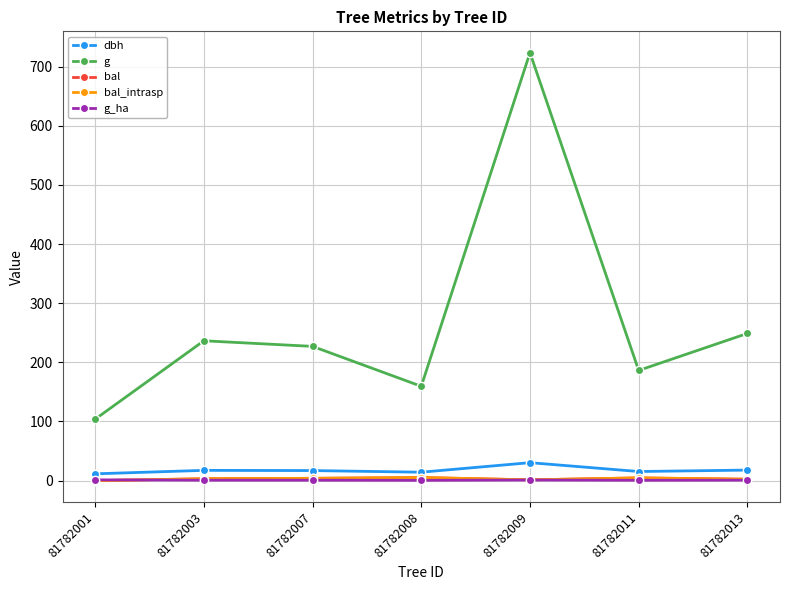

In bal, how many points are higher than both neighbors (excluding endpoints)?

2